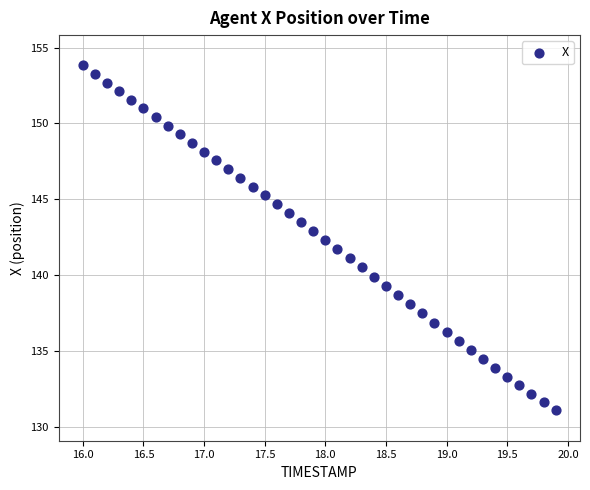

What is the range of X values (max minus min)?

3.9